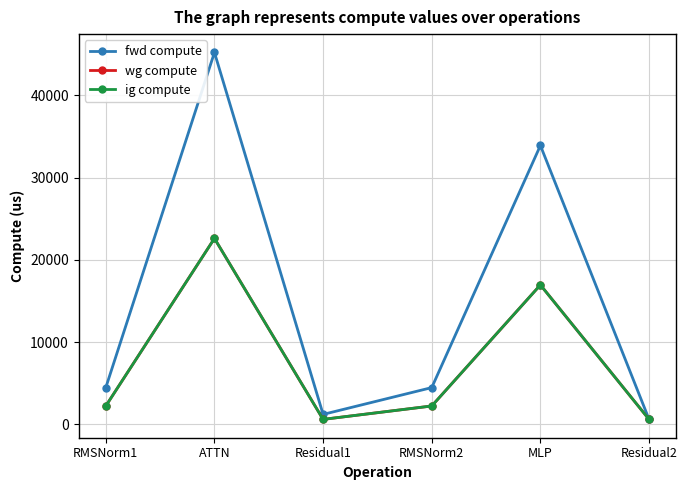

Does the chart have visible grid lines?

Yes